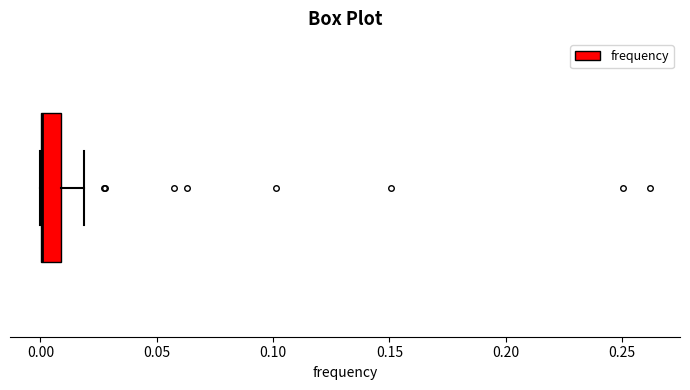

Read this box plot against the x-axis: the position of the median line, the range covered by the box, and the ends of both whiskers. The values are not printed on the chart, so give them approximately, as read against the axis.

median 0.00 (drawn on the box's left edge), box 0.00 to 0.01, whiskers 0.00 to 0.02